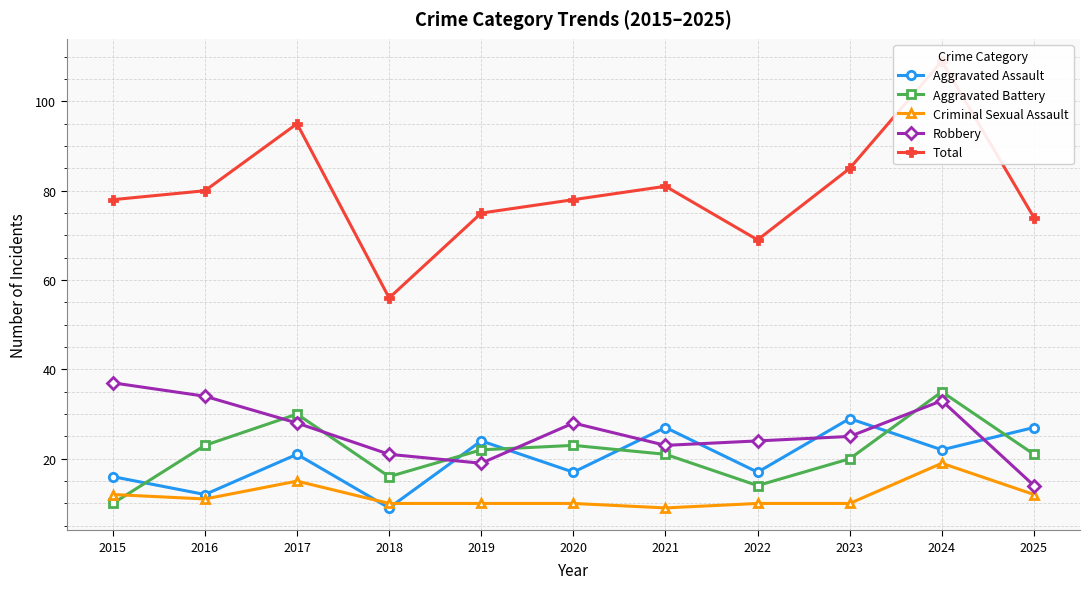

The Aggravated Assault series shows 13 at 2017. True or false?

False